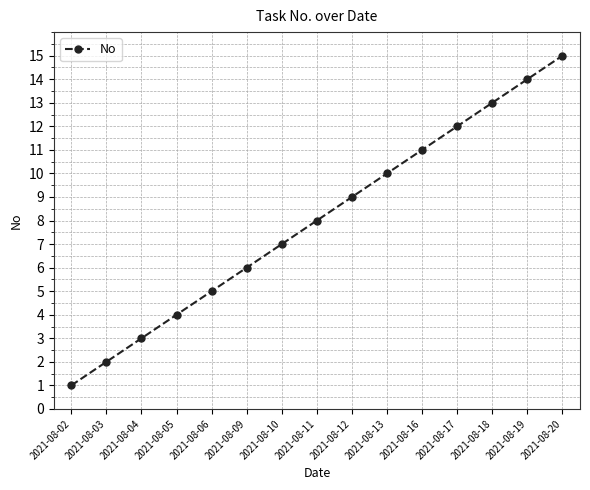

What is the difference between the maximum and minimum values?

14